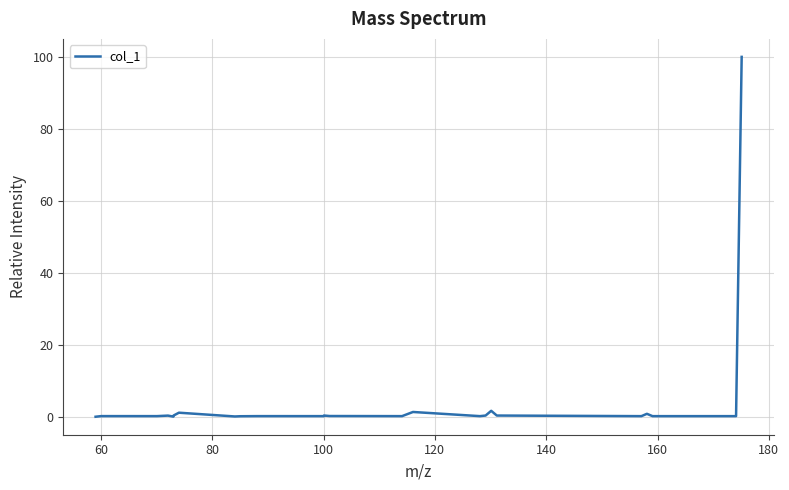

What is the greatest value displayed?

100.0